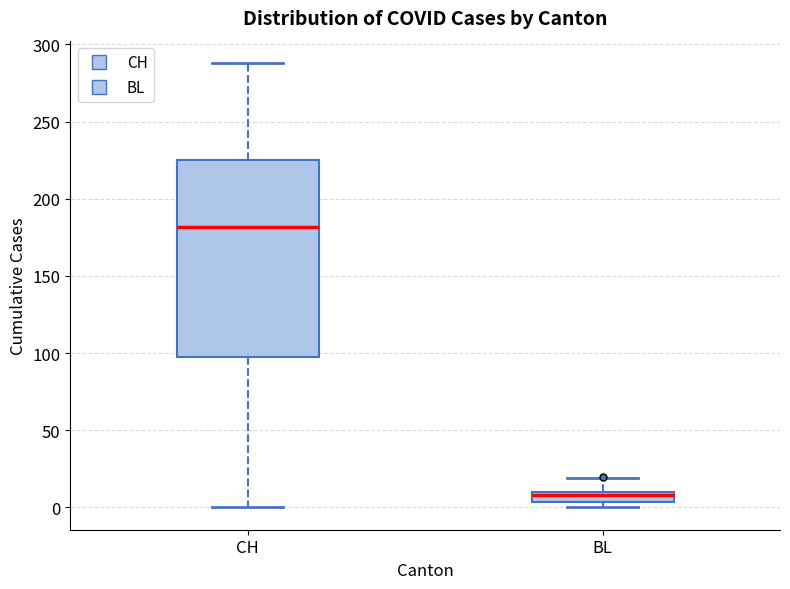

Where does the median line of the box for CH sit on the y-axis? The values are not printed on the chart, so give them approximately, as read against the axis.

180